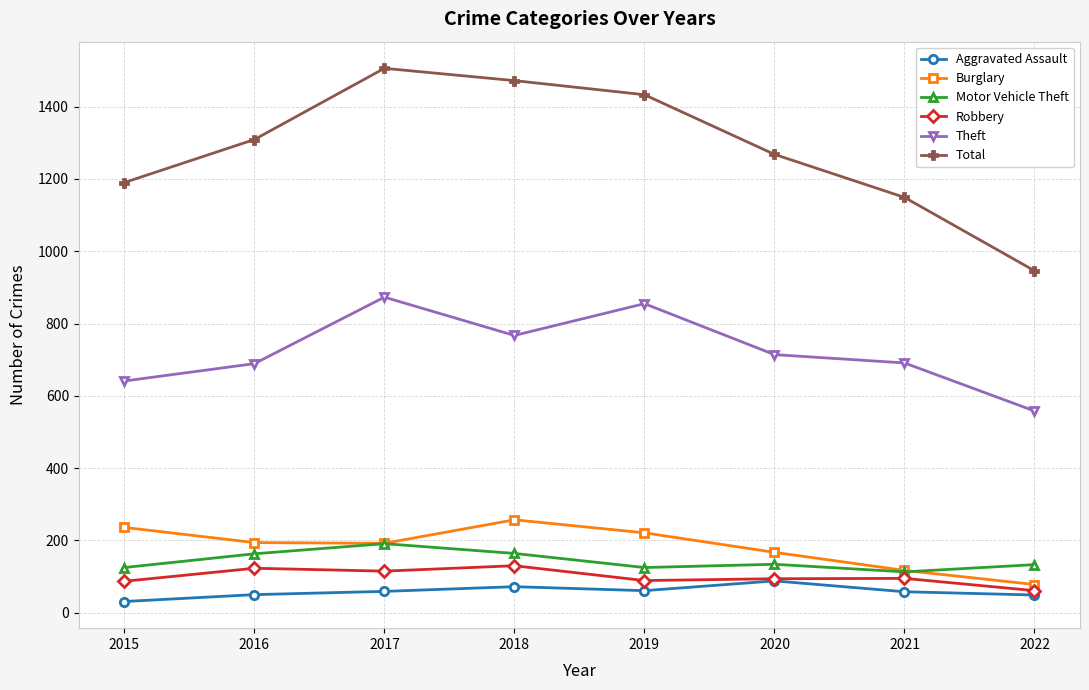

True or false: Robbery and Total cross at least once.

False